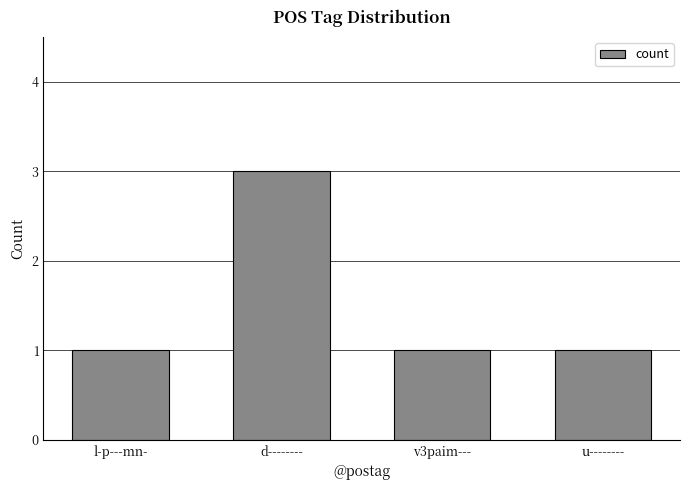

What is the average value?

2